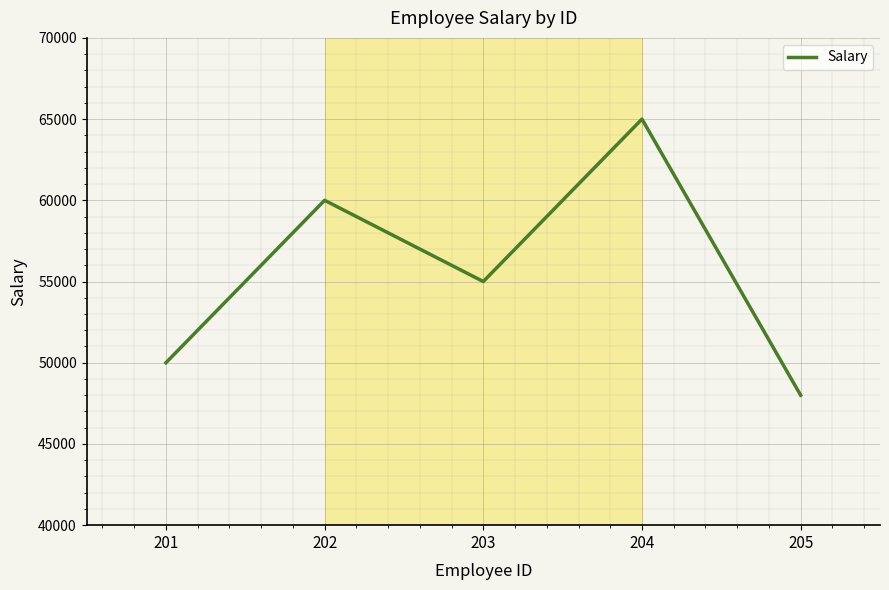

What is the average value?

55600